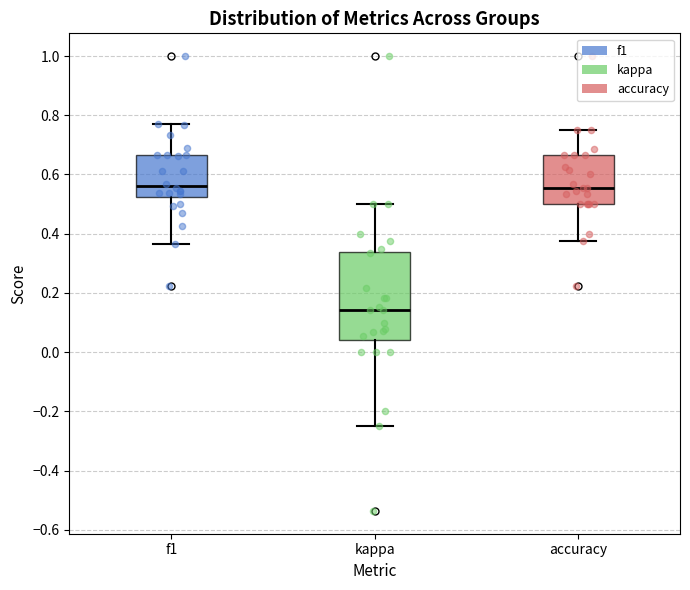

Which box's median line is the lowest?

kappa